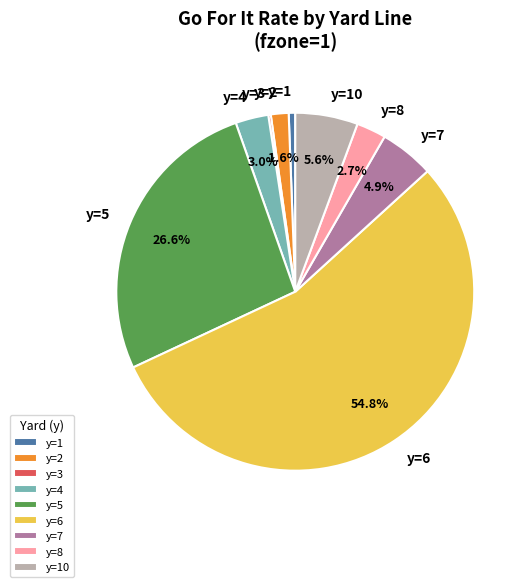

Is there a majority slice in this chart?

Yes